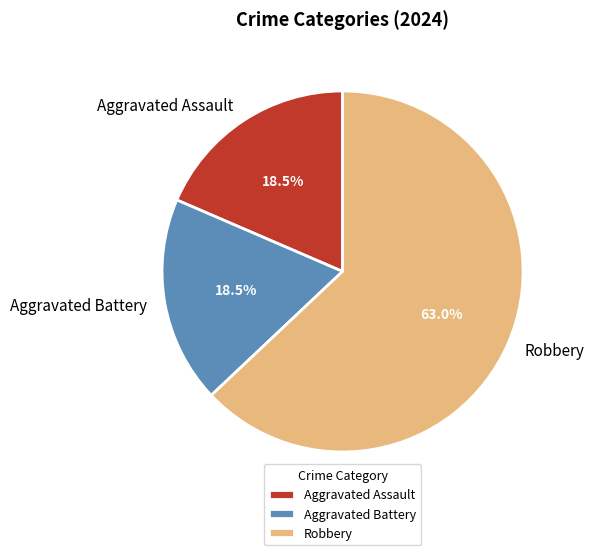

Count the number of slices in the pie.

3